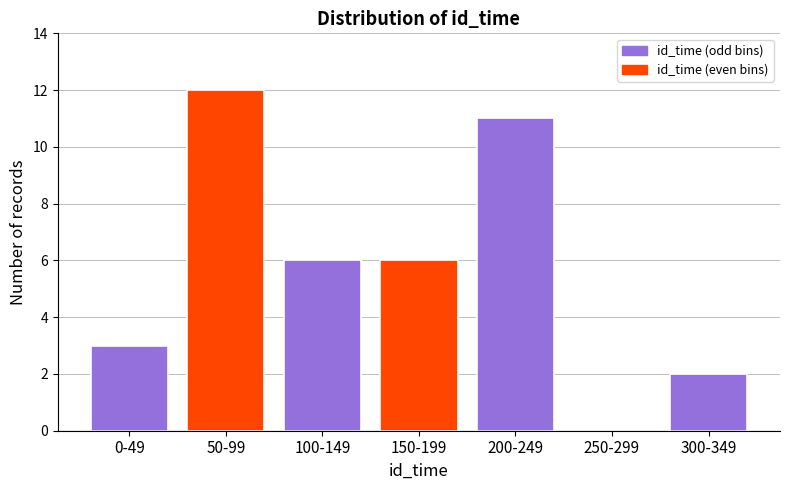

Reading right to left, transcribe all the data shown in this chart.

300-349=2	250-299=0	200-249=11	150-199=6	100-149=6	50-99=12	0-49=3